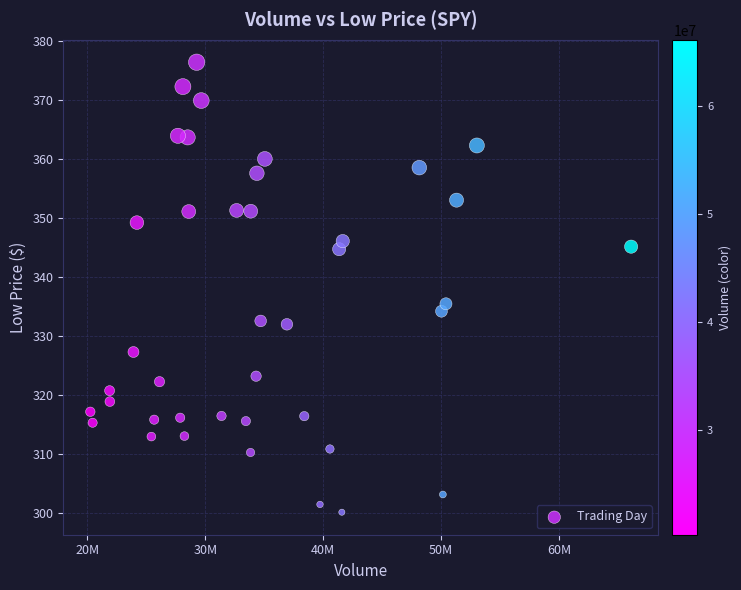

What Y value in the scatter plot is closest to 338?

335.5